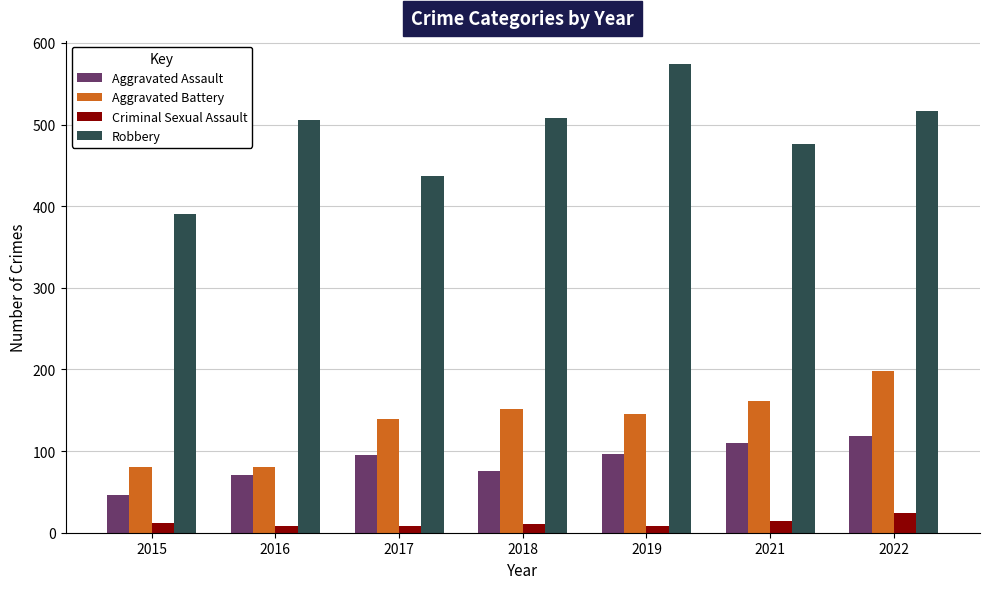

What is the difference between the highest and lowest values at 2021?

462